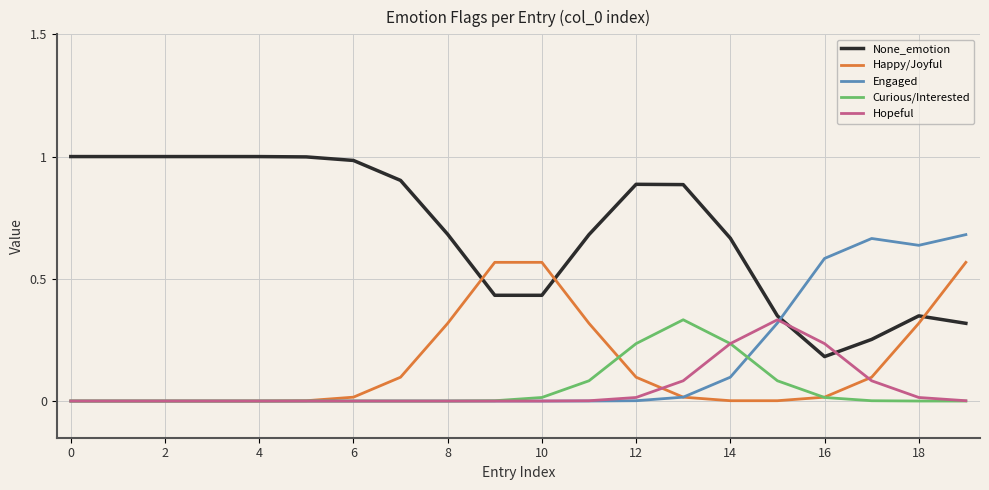

Which series has the widest spread of values?

None_emotion